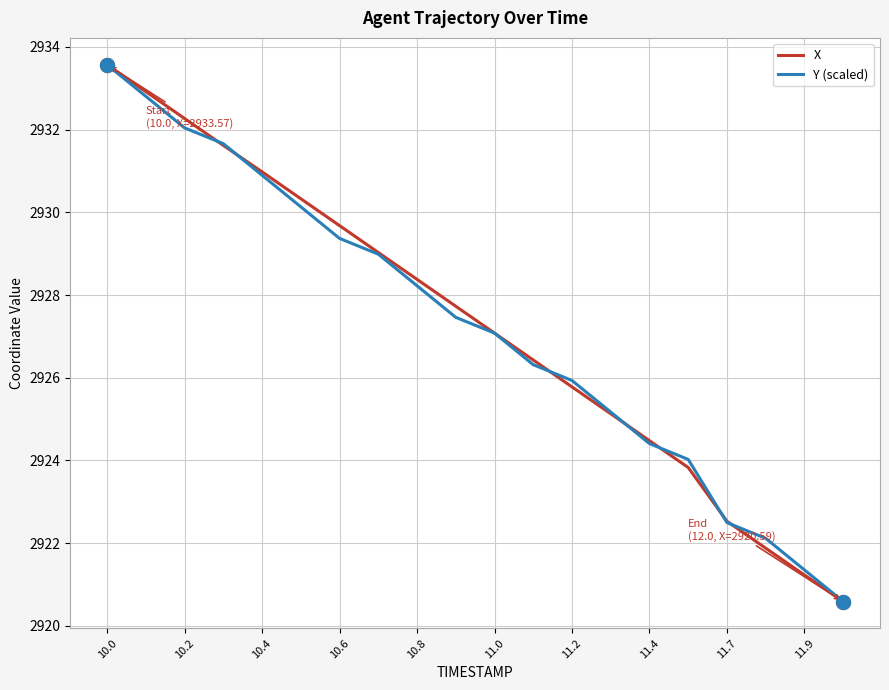

What is the maximum value for Y (scaled)?

2933.6